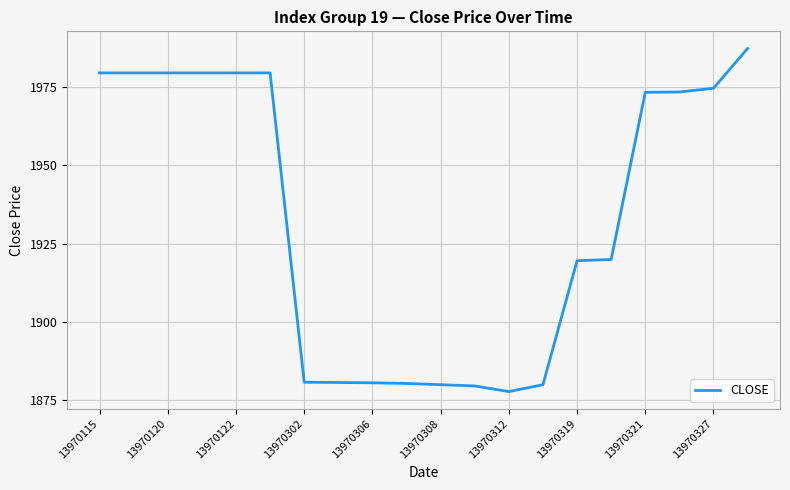

How many values are below 1973?

10